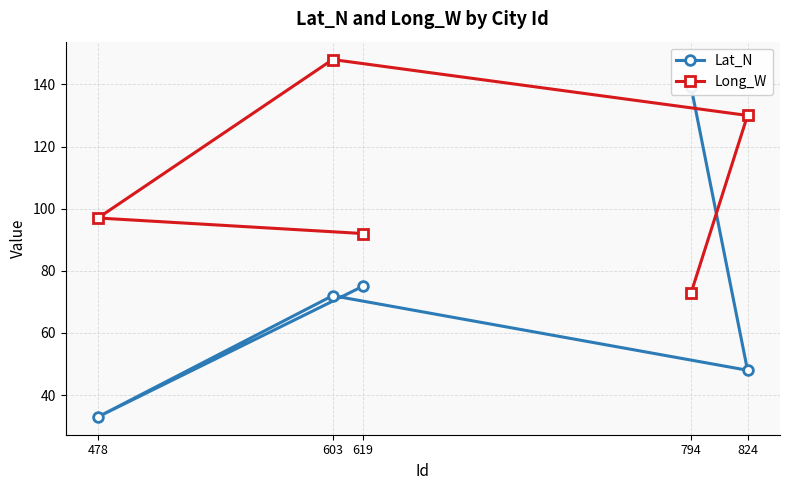

List the series in order of their peak value, lowest first.

Lat_N, Long_W